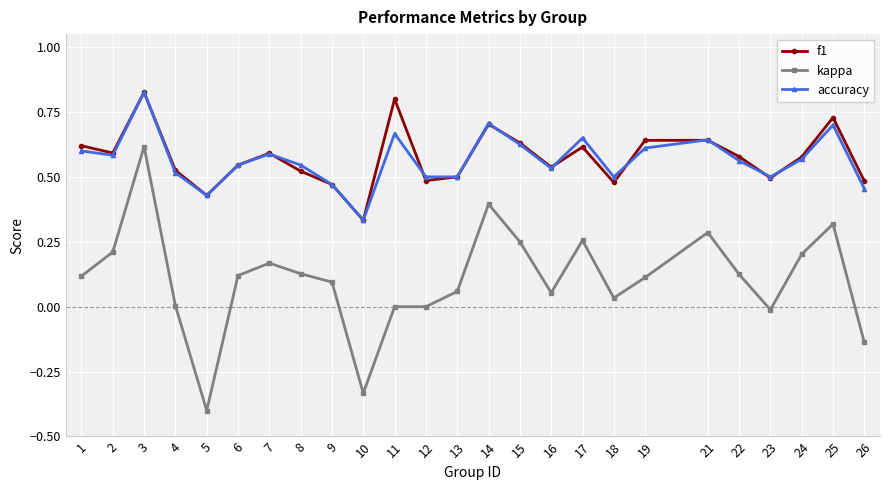

Which series has the widest spread of values?

kappa